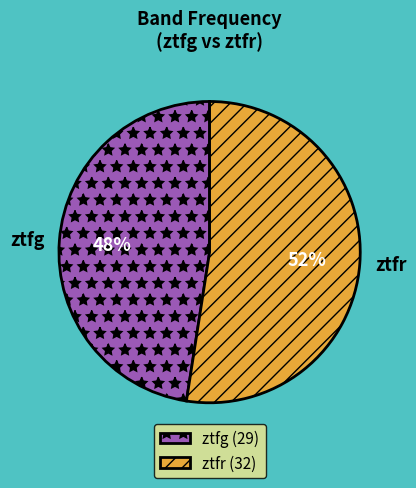

What is the ratio of the value at ztfr to the value at ztfg?

1.1